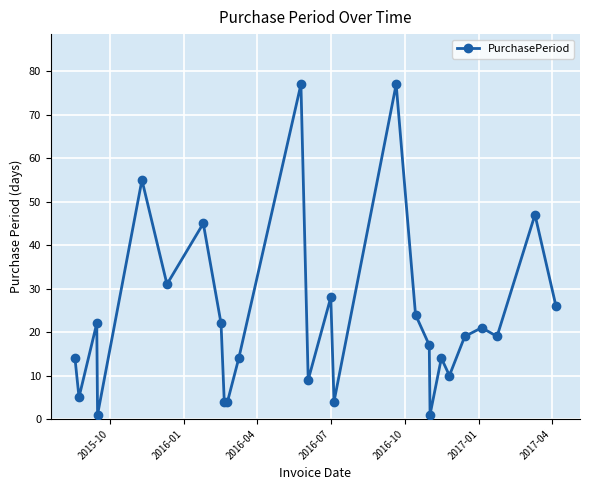

True or false: there are more than 0 points higher than both neighbors.

True